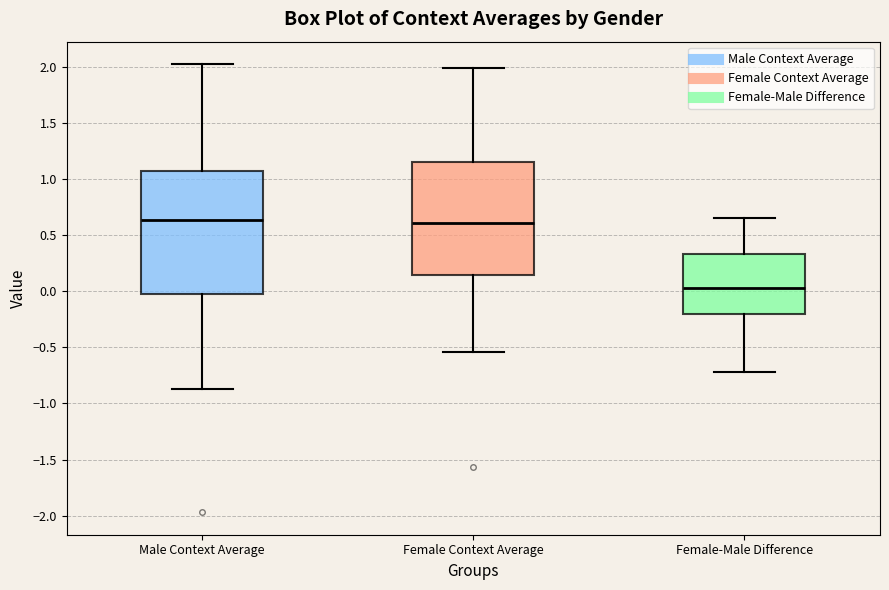

Which box is the tallest, from its lower edge to its upper edge?

Male Context Average